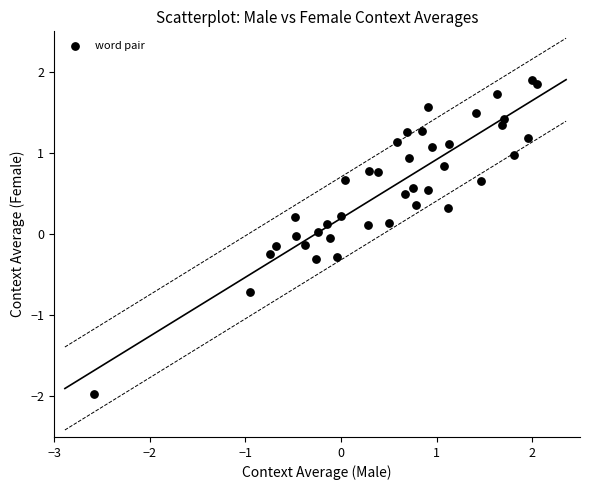

What is the range of X values (max minus min)?

4.6